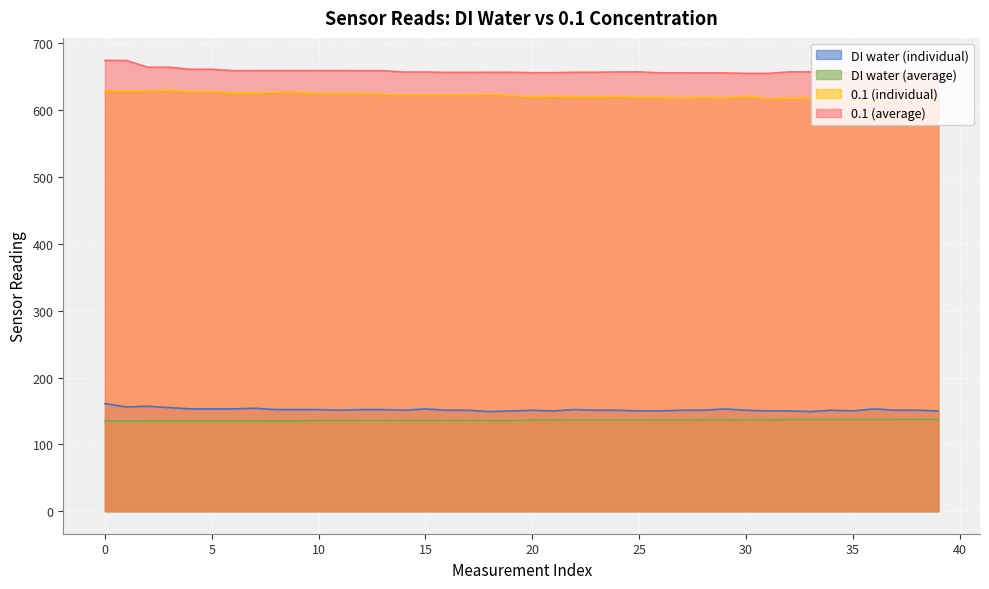

What is the difference between the highest and lowest values at 37?

518.5